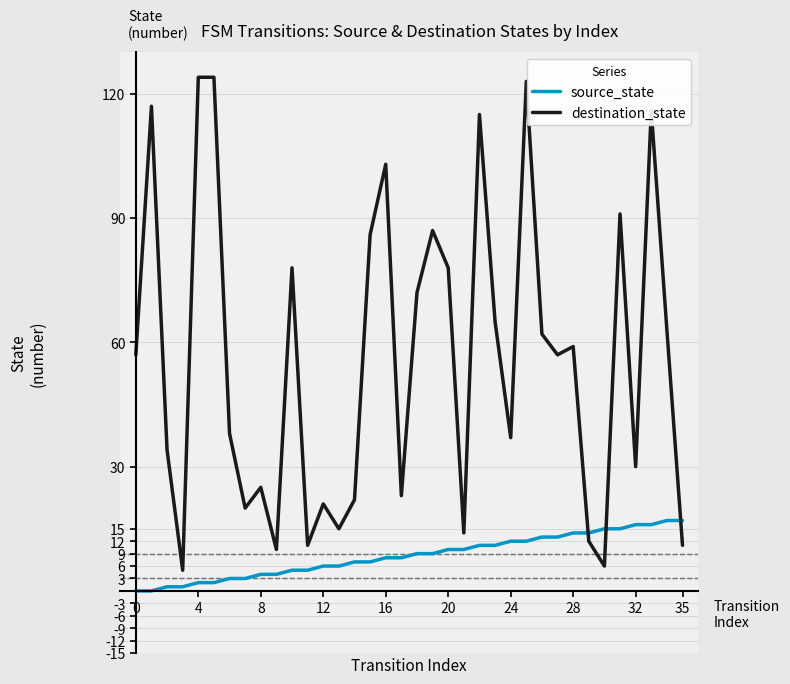

Rank the series by their maximum value, from highest to lowest.

destination_state, source_state